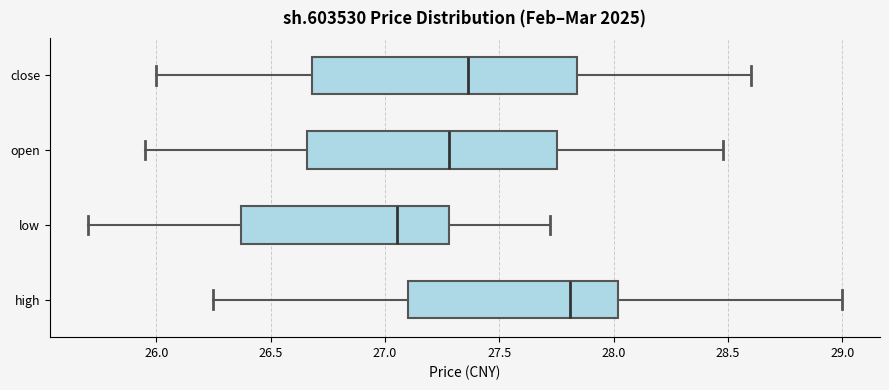

Reading bottom to top, transcribe this box plot: for each box, give where its median line is, the range the box spans, and where its two whiskers end, as read against the x-axis. The values are not printed on the chart, so give them approximately, as read against the axis.

high: median 27.80, box 27.10 to 28.00, whiskers 26.25 to 29.00
low: median 27.05, box 26.35 to 27.30, whiskers 25.70 to 27.70
open: median 27.30, box 26.65 to 27.75, whiskers 25.95 to 28.50
close: median 27.35, box 26.70 to 27.85, whiskers 26.00 to 28.60